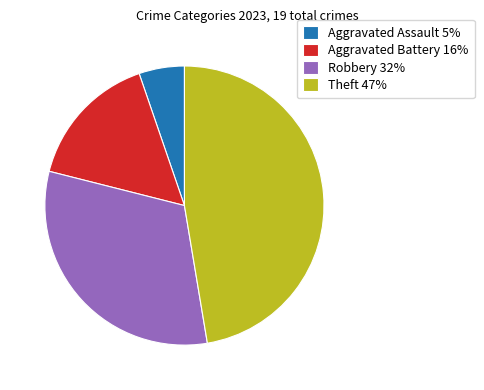

Do Theft 47% and Aggravated Battery 16% together represent more than half of the pie?

Yes